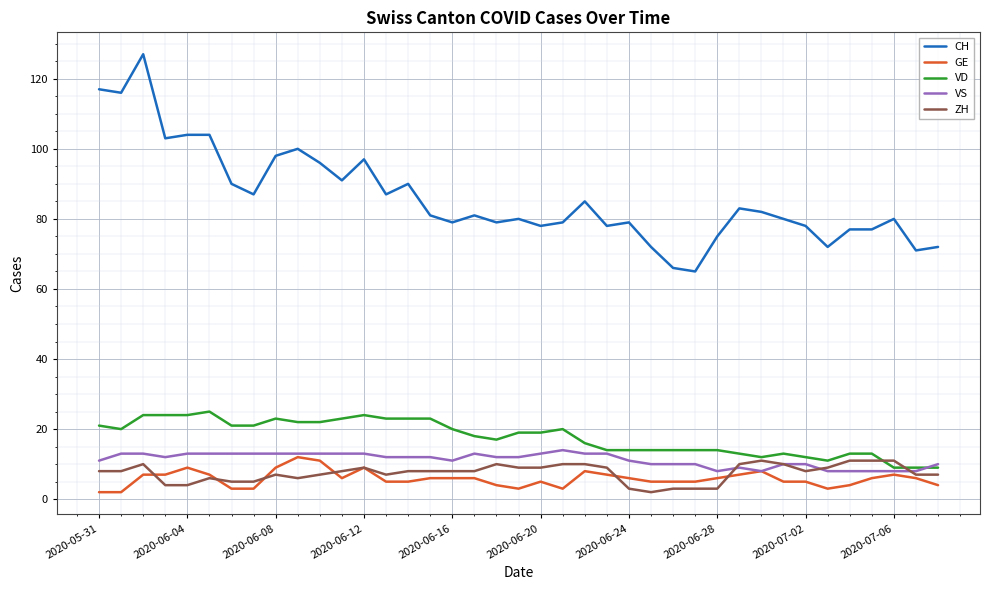

Which series has the largest total across all categories?

CH